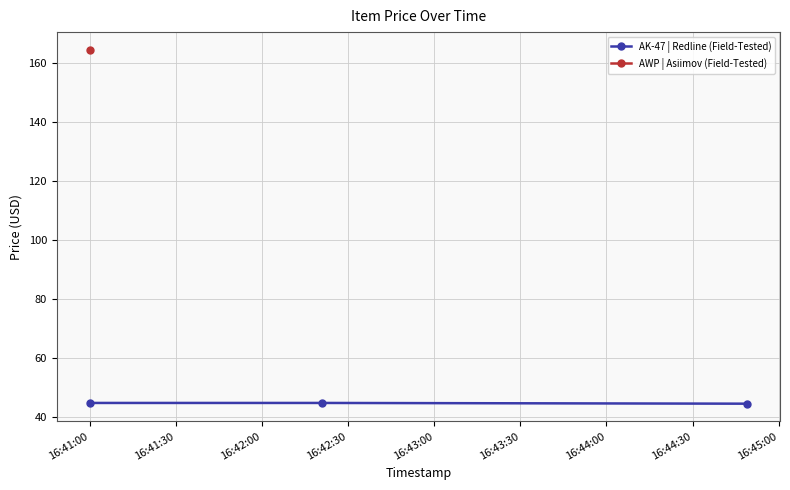

What is the average value?

44.6